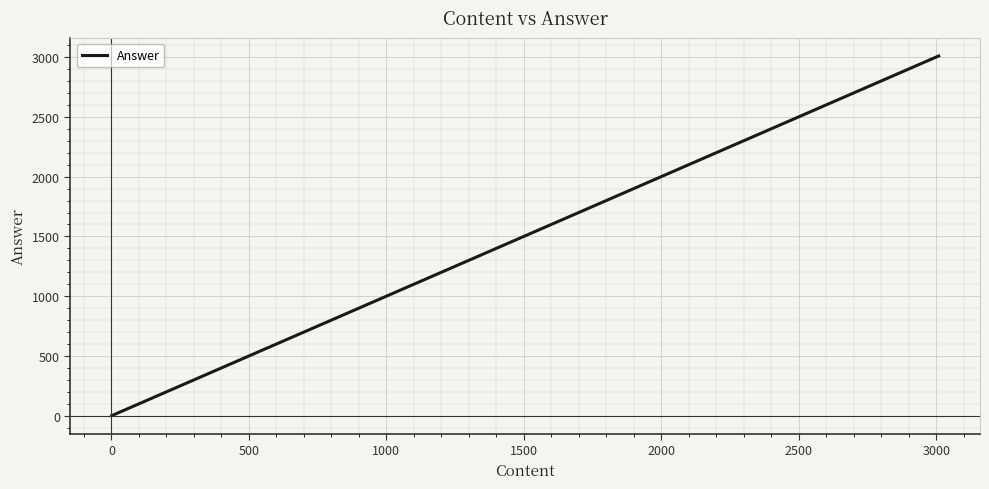

What is the greatest value displayed?

3009